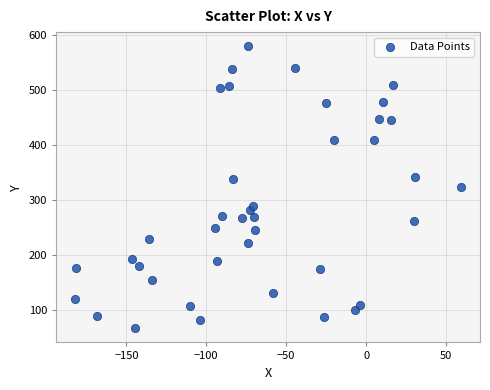

What is the range of X values (max minus min)?

241.1